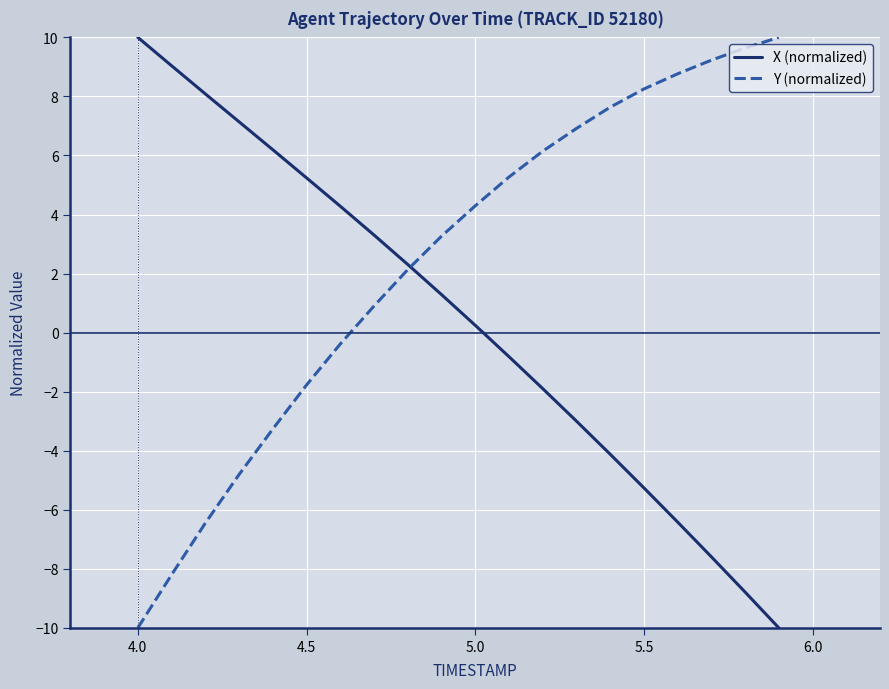

What is the average value of the X (normalized) series?

0.5